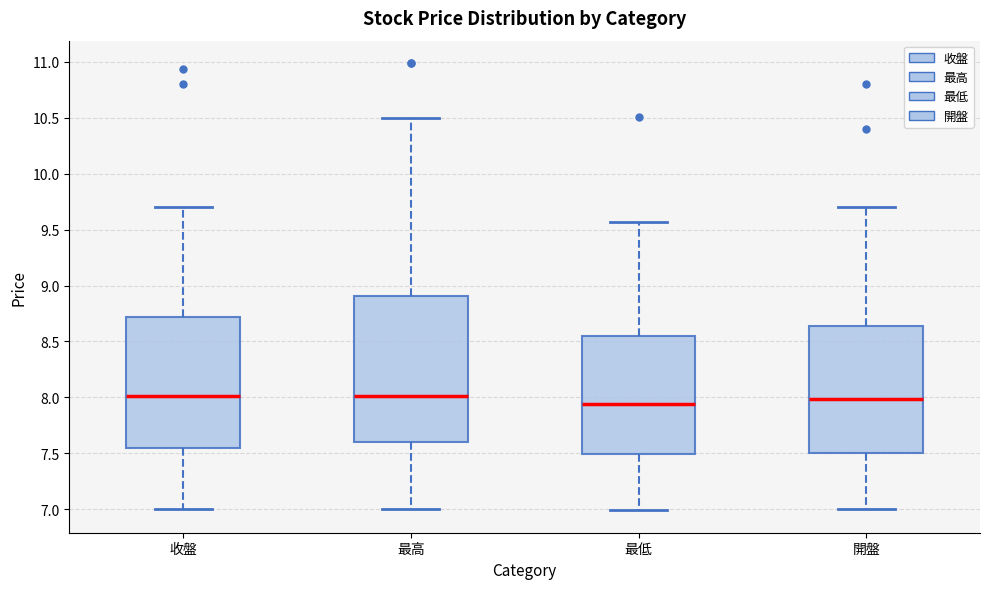

Reading left to right, read every box against the y-axis: the position of its median line, the range the box covers, and the ends of its whiskers. The values are not printed on the chart, so give them approximately, as read against the axis.

收盤: median 8.00, box 7.55 to 8.70, whiskers 7.00 to 9.70
最高: median 8.00, box 7.60 to 8.90, whiskers 7.00 to 10.50
最低: median 7.95, box 7.50 to 8.55, whiskers 7.00 to 9.55
開盤: median 8.00, box 7.50 to 8.65, whiskers 7.00 to 9.70